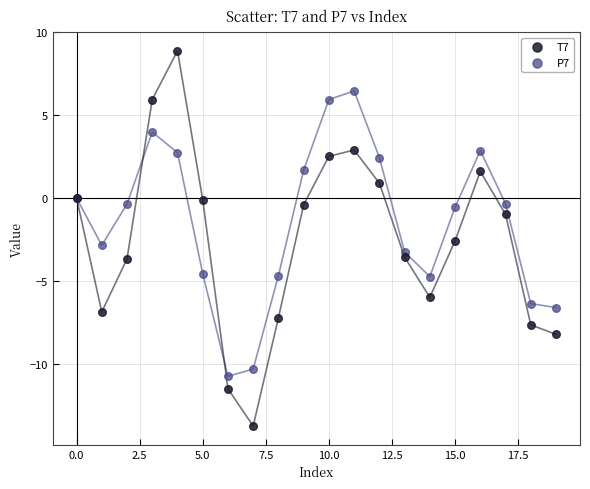

Which series reaches the maximum Y coordinate?

T7